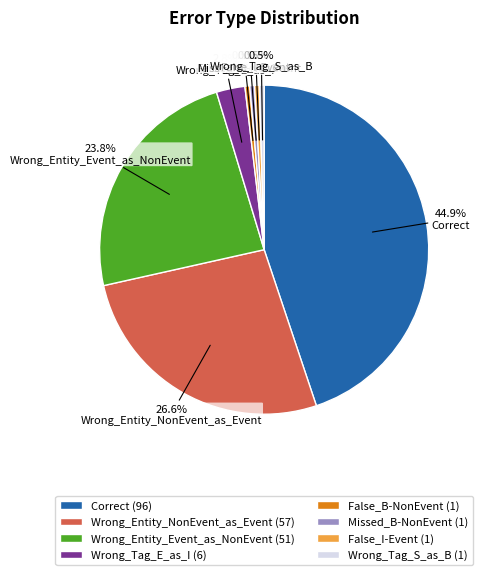

Count the number of slices in the pie.

8